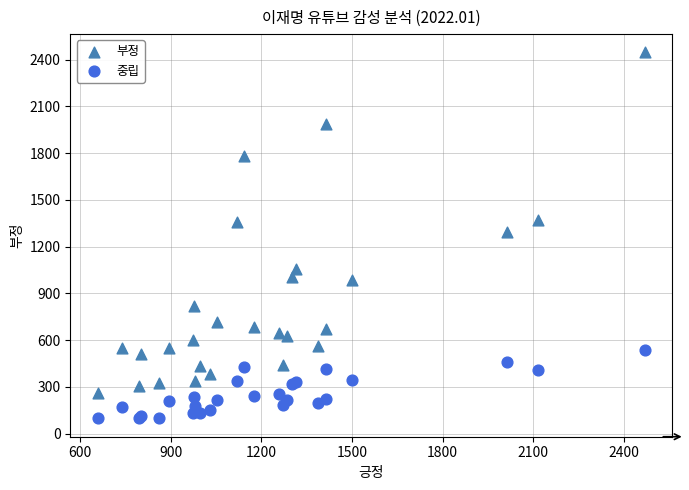

Which series reaches the minimum Y coordinate?

중립